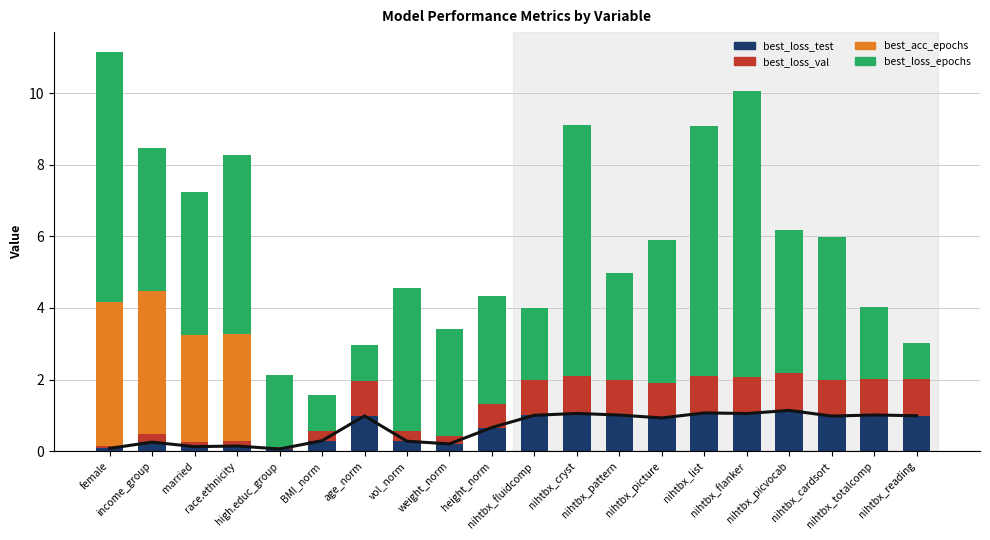

At race.ethnicity, list the series in order from smallest to largest.

best_loss_val, best_loss_test, best_acc_epochs, best_loss_epochs